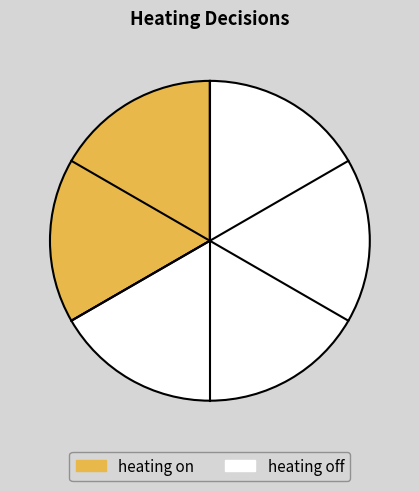

True or false: heating off accounts for 58% of the total.

False